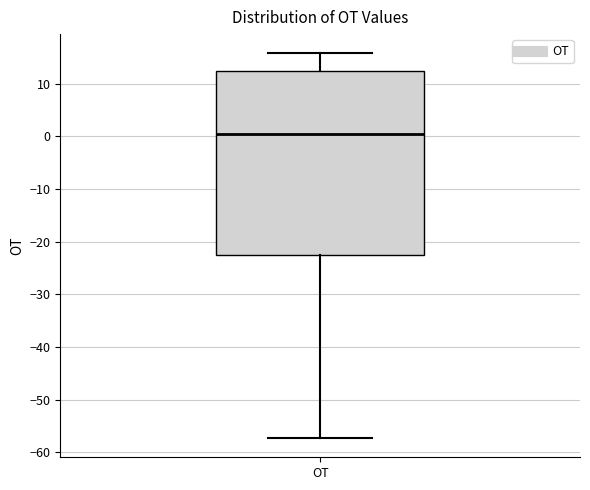

Read this box plot against the y-axis: the position of the median line, the range covered by the box, and the ends of both whiskers. The values are not printed on the chart, so give them approximately, as read against the axis.

median 1, box -23 to 12, whiskers -57 to 16